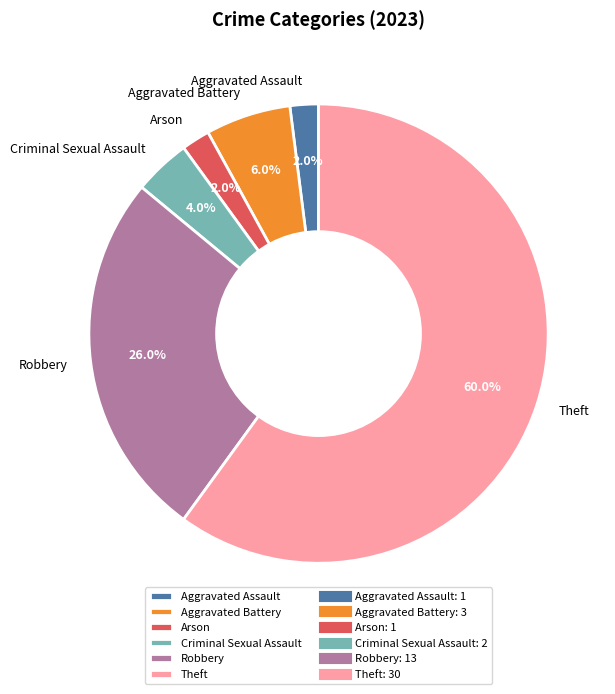

How many segments does this pie chart have?

6